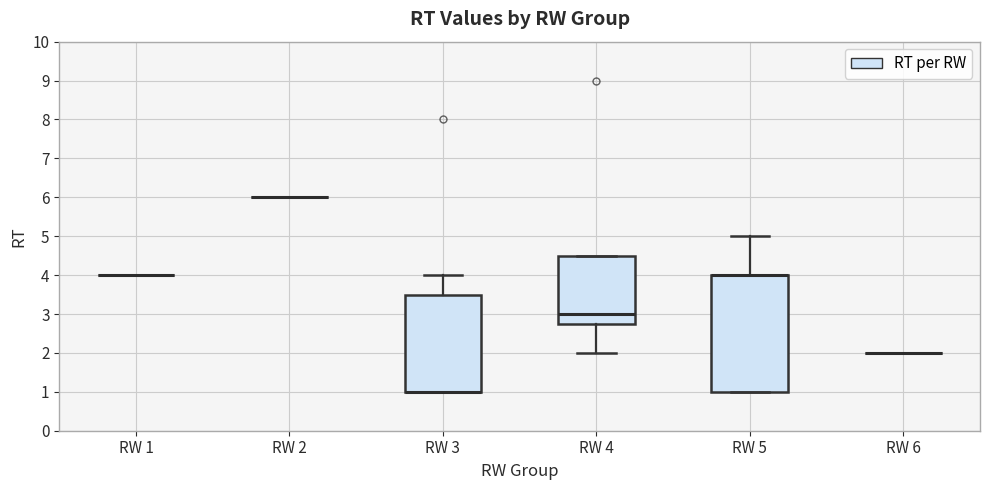

Which box is the tallest, from its lower edge to its upper edge?

RW 5